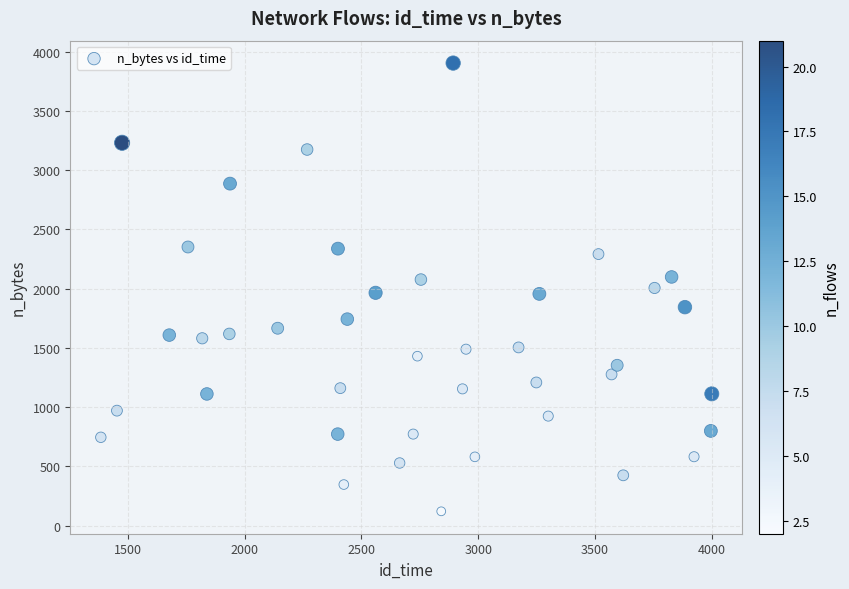

What is the range of X values (max minus min)?

2615